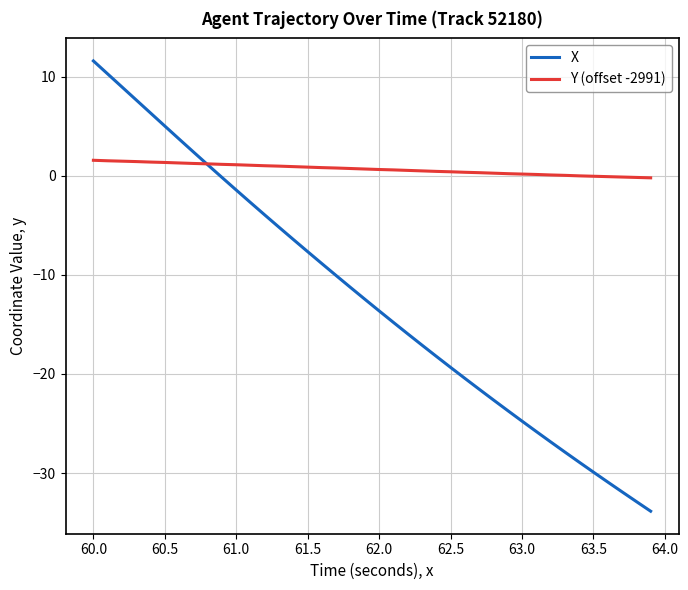

What is the greatest value displayed?

11.6